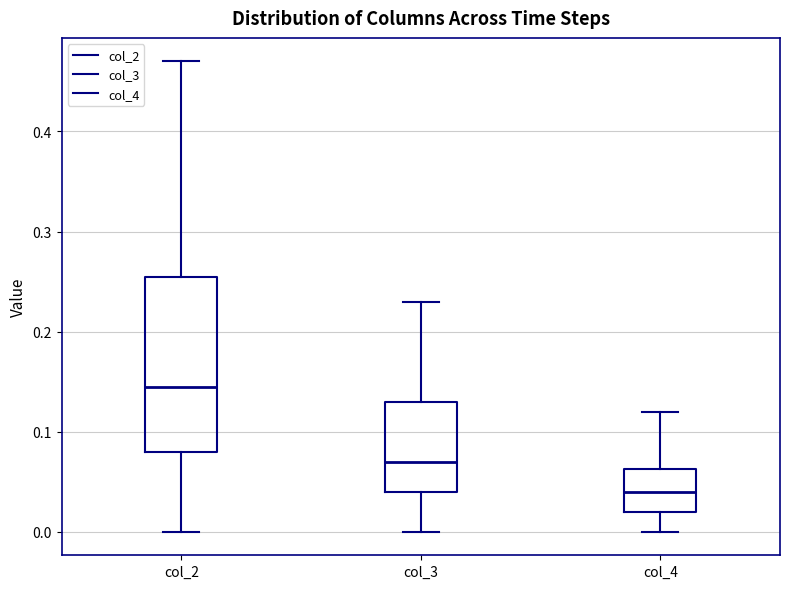

Reading left to right, read every box against the y-axis: the position of its median line, the range the box covers, and the ends of its whiskers. The values are not printed on the chart, so give them approximately, as read against the axis.

col_2: median 0.15, box 0.08 to 0.26, whiskers 0.00 to 0.47
col_3: median 0.07, box 0.04 to 0.13, whiskers 0.00 to 0.23
col_4: median 0.04, box 0.02 to 0.06, whiskers 0.00 to 0.12